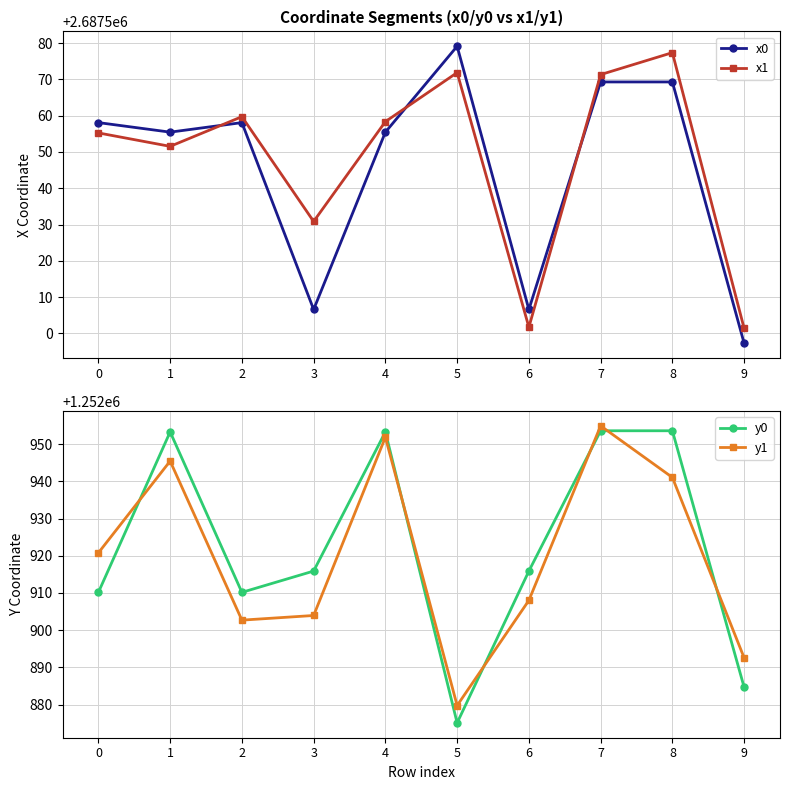

Is this an area chart (filled region under the line)?

No